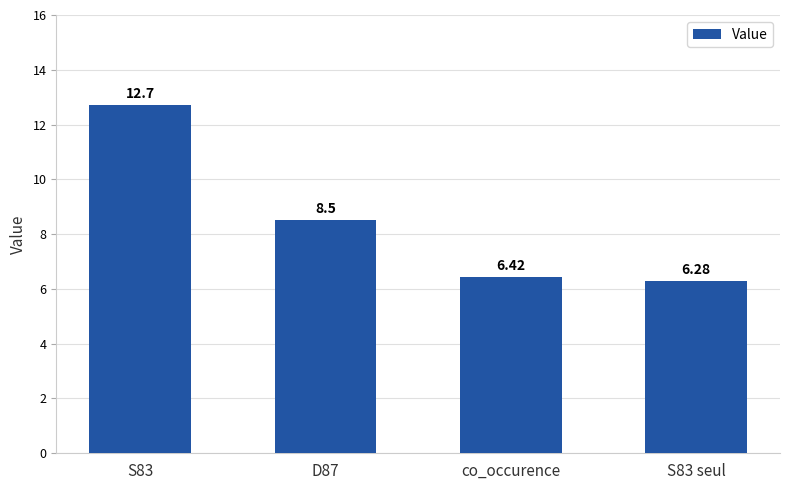

What is the greatest value displayed?

12.7